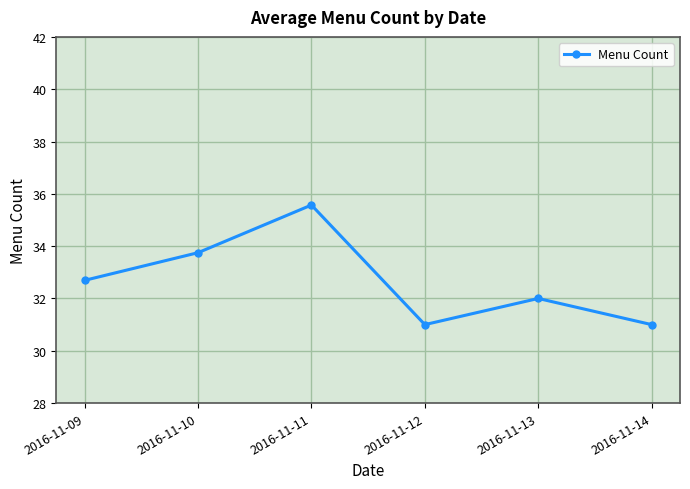

Is it true that the value at 2016-11-14 is 31.0?

True